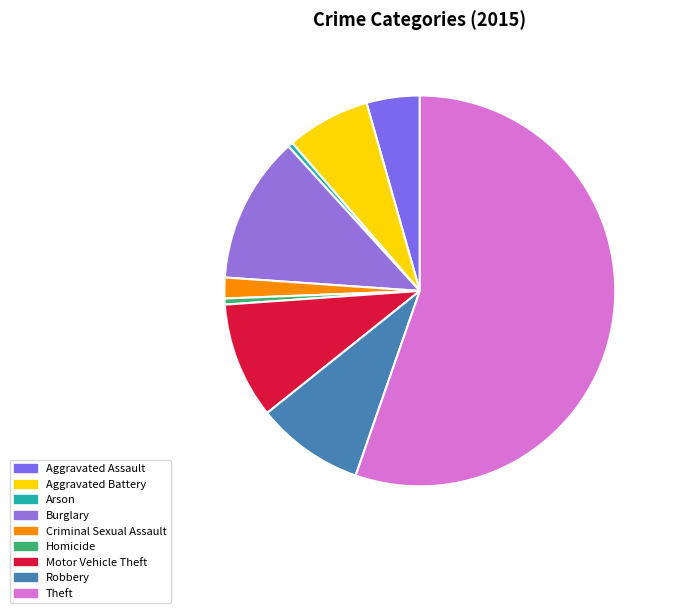

Do Aggravated Battery and Homicide together represent more than half of the pie?

No